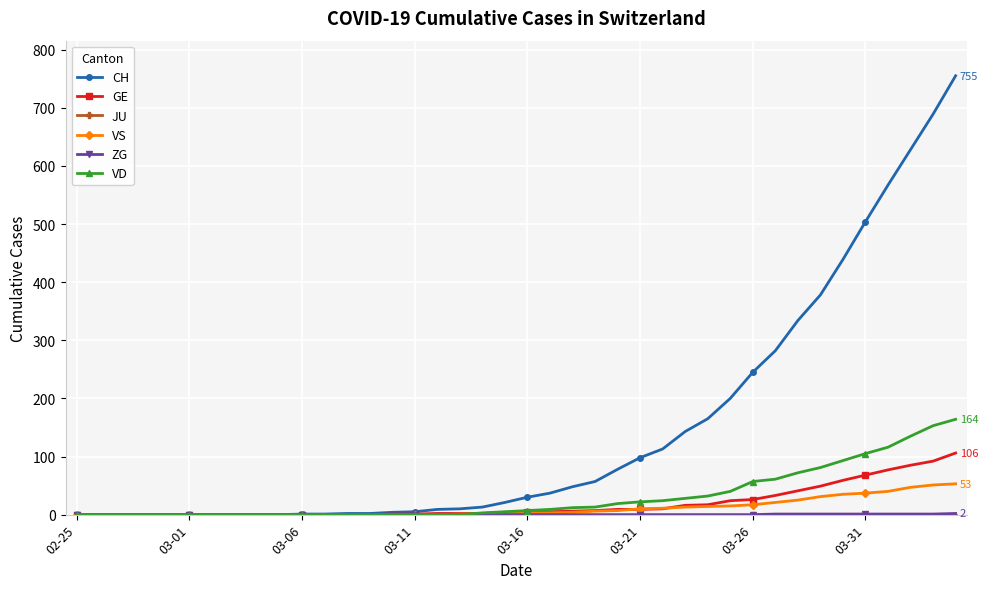

Which series has the largest total across all categories?

CH